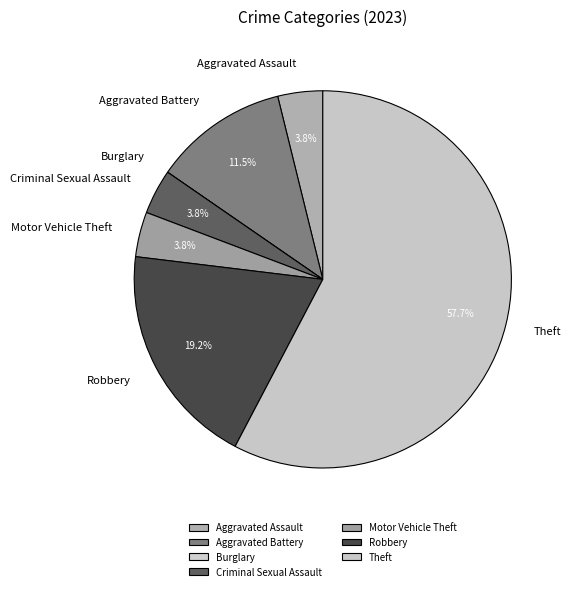

Approximately how many times larger is the value at Criminal Sexual Assault compared to Motor Vehicle Theft?

1.0